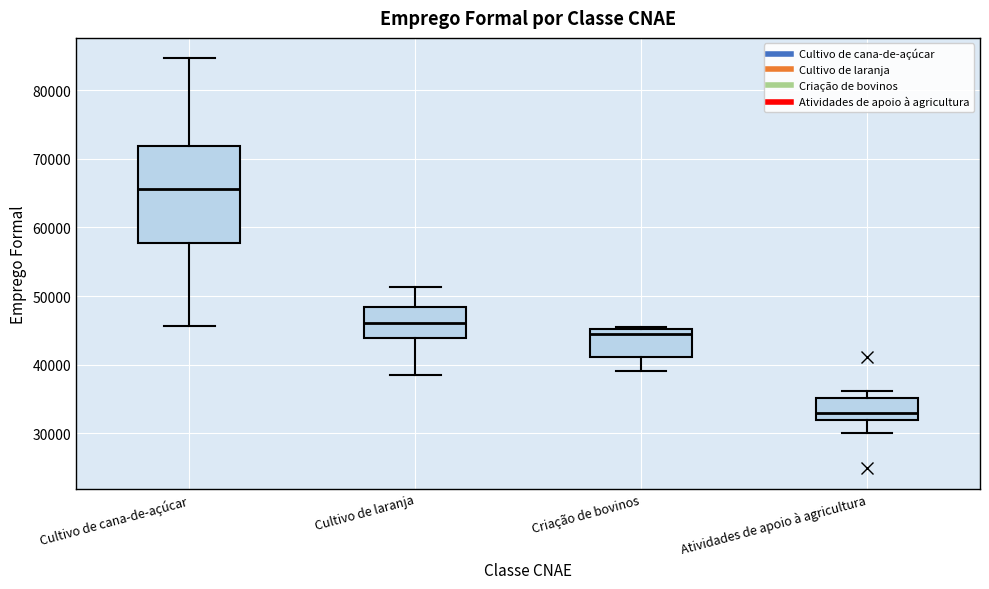

Reading left to right, read every box against the y-axis: the position of its median line, the range the box covers, and the ends of its whiskers. The values are not printed on the chart, so give them approximately, as read against the axis.

Cultivo de cana-de-açúcar: median 66000, box 58000 to 72000, whiskers 46000 to 85000
Cultivo de laranja: median 46000, box 44000 to 48000, whiskers 38000 to 51000
Criação de bovinos: median 44000, box 41000 to 45000, whiskers 39000 to 45000
Atividades de apoio à agricultura: median 33000, box 32000 to 35000, whiskers 30000 to 36000